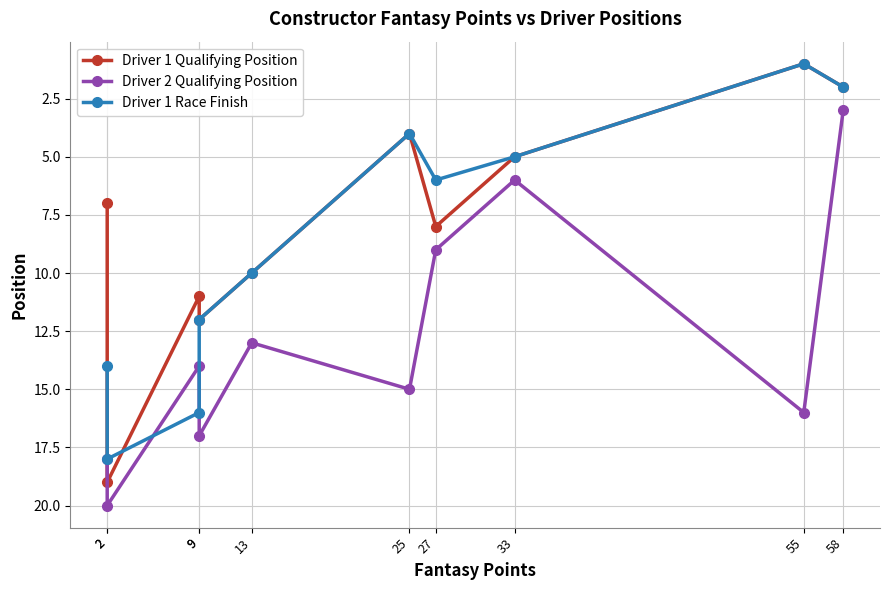

At 27, list the series in order from smallest to largest.

Driver 1 Race Finish, Driver 1 Qualifying Position, Driver 2 Qualifying Position